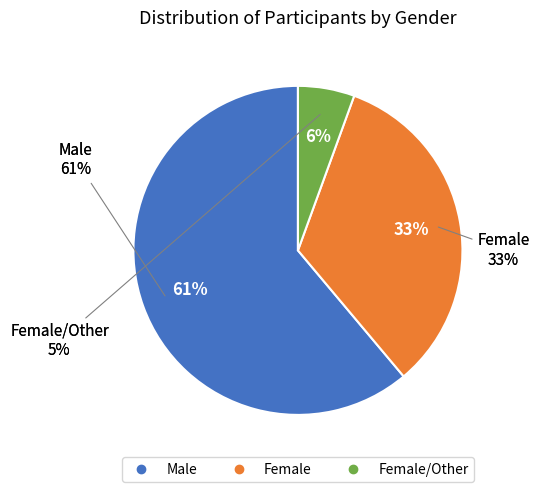

What is the ratio of the value at Female to the value at Male?

0.5